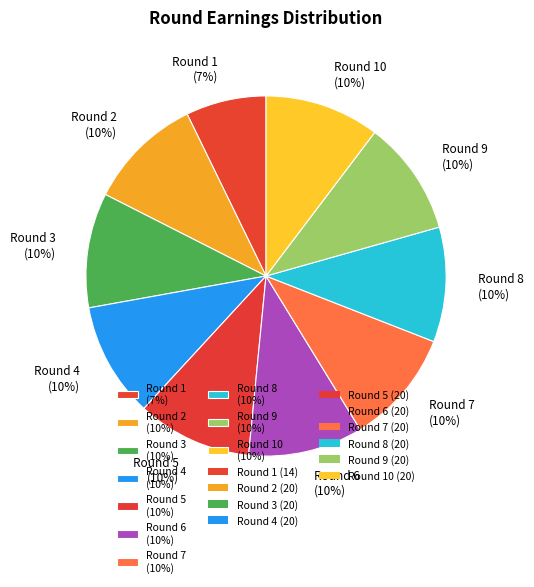

To the nearest percent, what percentage of the pie is Round 9 (10%)?

10%